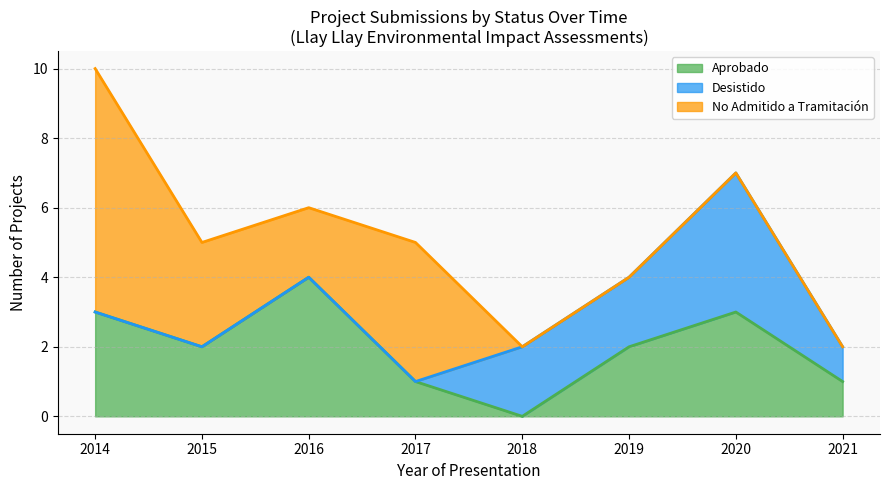

The Aprobado series shows 1 at 2017. True or false?

True